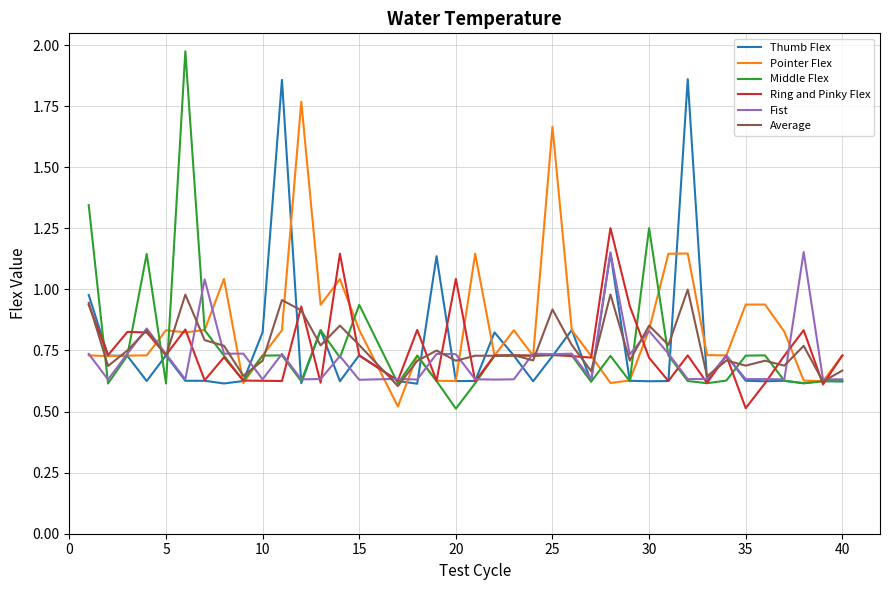

Which series has the largest range (max minus min)?

Middle Flex